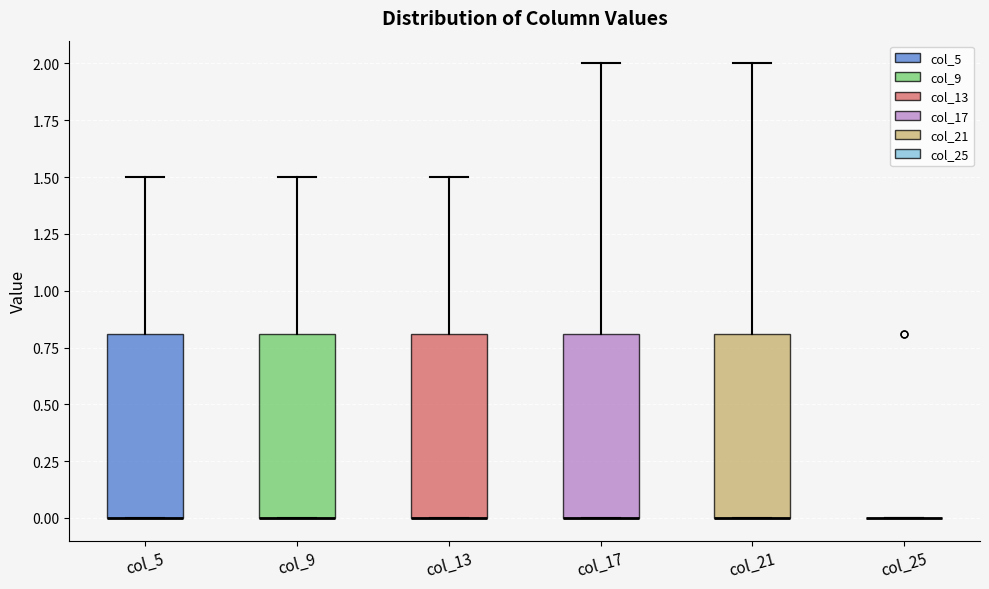

Reading left to right, read every box against the y-axis: the position of its median line, the range the box covers, and the ends of its whiskers. The values are not printed on the chart, so give them approximately, as read against the axis.

col_5: median 0.0 (drawn on the box's lower edge), box 0.0 to 0.8, whiskers 0.0 to 1.5
col_9: median 0.0 (drawn on the box's lower edge), box 0.0 to 0.8, whiskers 0.0 to 1.5
col_13: median 0.0 (drawn on the box's lower edge), box 0.0 to 0.8, whiskers 0.0 to 1.5
col_17: median 0.0 (drawn on the box's lower edge), box 0.0 to 0.8, whiskers 0.0 to 2.0
col_21: median 0.0 (drawn on the box's lower edge), box 0.0 to 0.8, whiskers 0.0 to 2.0
col_25: box collapsed to a line at 0.0, whiskers 0.0 to 0.0